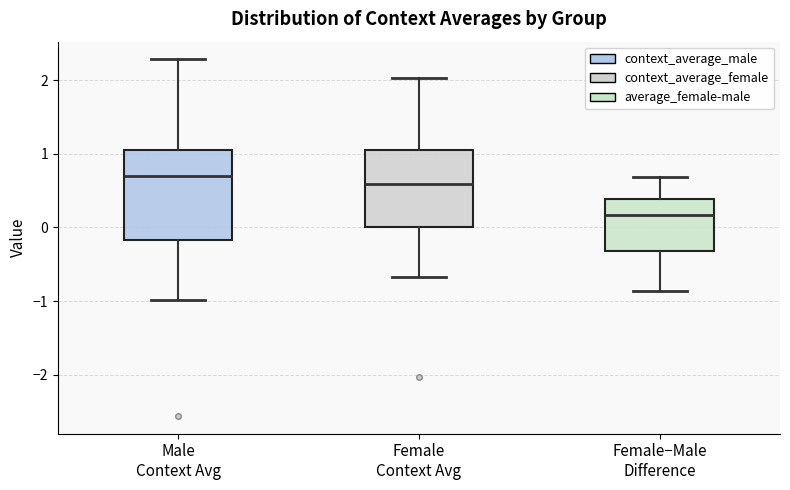

Where does the median line of the box for Female−Male Difference sit on the y-axis? The values are not printed on the chart, so give them approximately, as read against the axis.

0.2